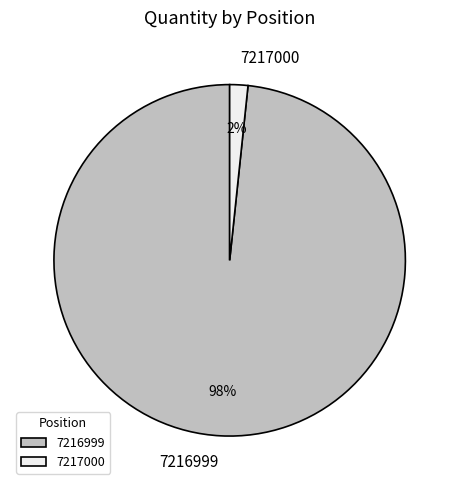

Is the sum of 7216999 and 7217000 greater than half?

Yes